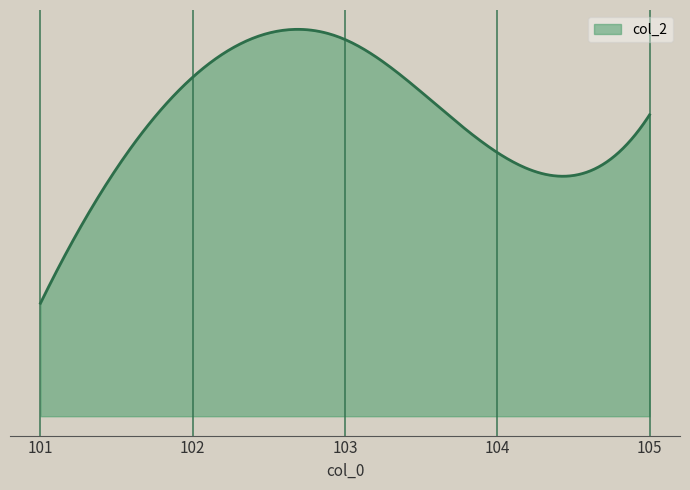

What is the difference between the maximum and minimum values?

350